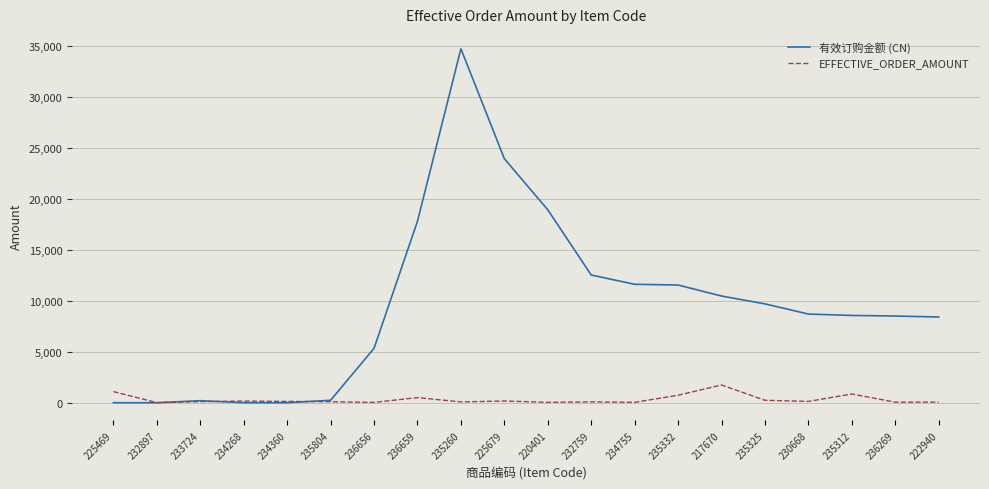

At how many categories does at least one series exceed 20965?

2